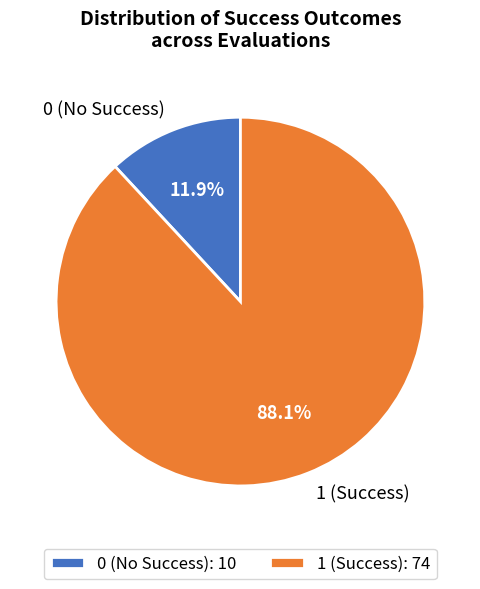

What percentage do 1 (Success) and 0 (No Success) together represent?

100.0%